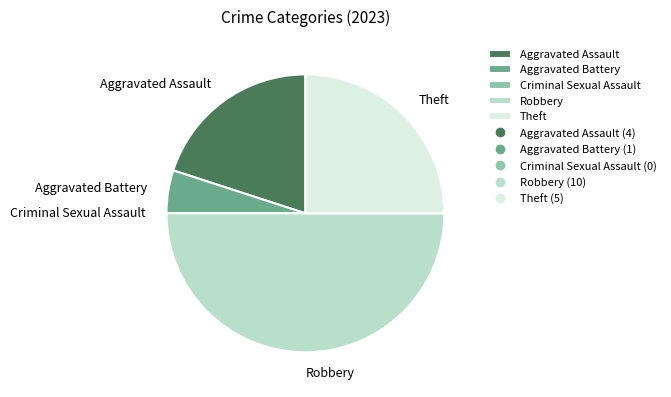

True or false: Theft accounts for 18% of the total.

False